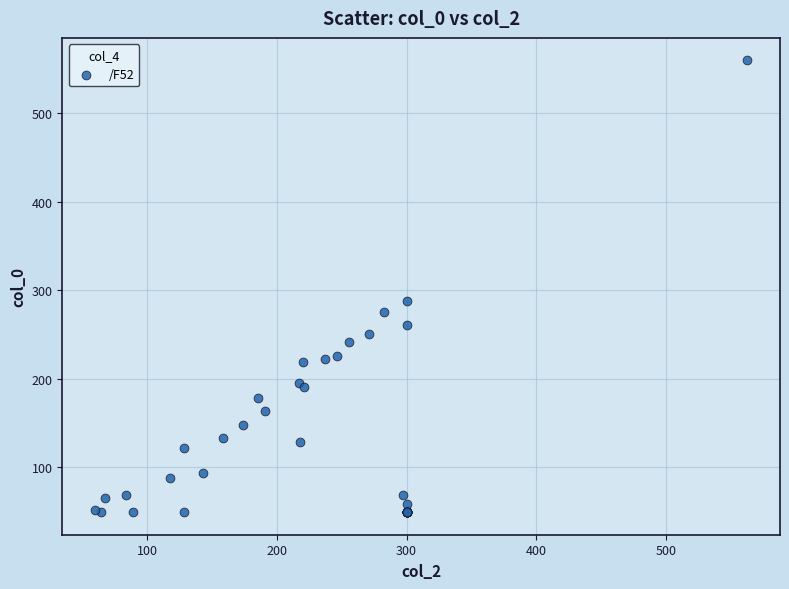

What Y value in the scatter plot is closest to 304?

287.6